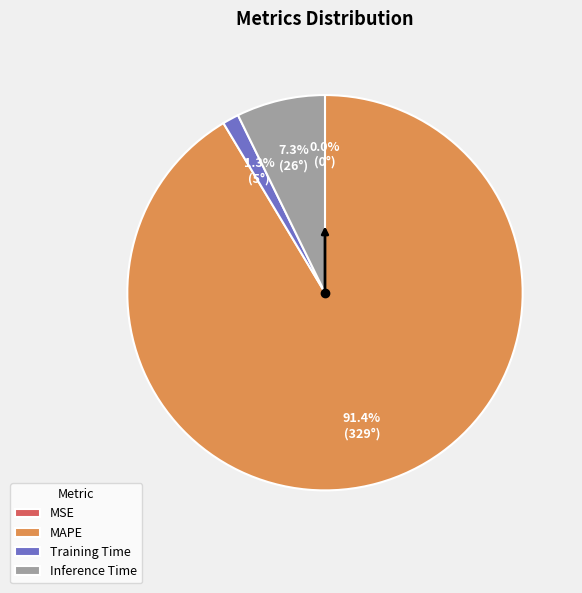

Is MAPE the majority of the pie?

Yes